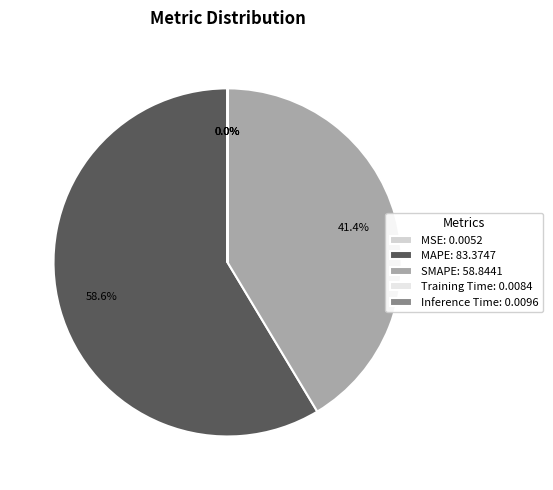

Does any single category account for the majority?

Yes